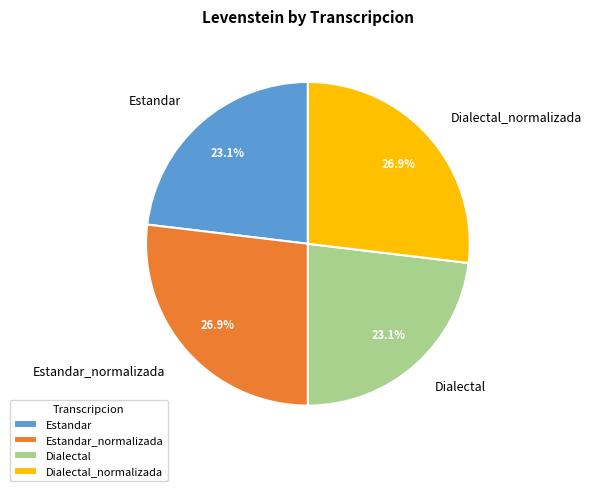

Approximately how many times larger is the value at Dialectal_normalizada compared to Dialectal?

1.2